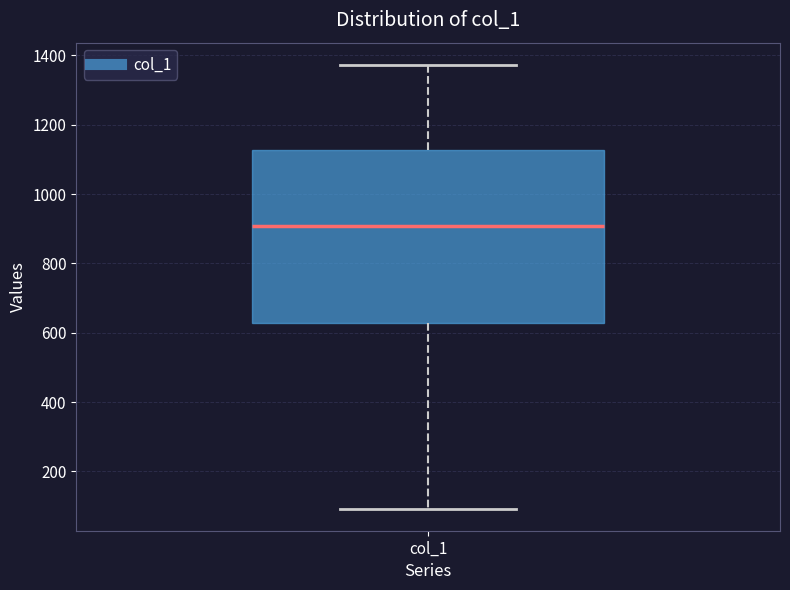

Transcribe this box plot: give where the median line is, the range the box spans, and where the two whiskers end, as read against the y-axis. The values are not printed on the chart, so give them approximately, as read against the axis.

median 900, box 620 to 1120, whiskers 100 to 1380